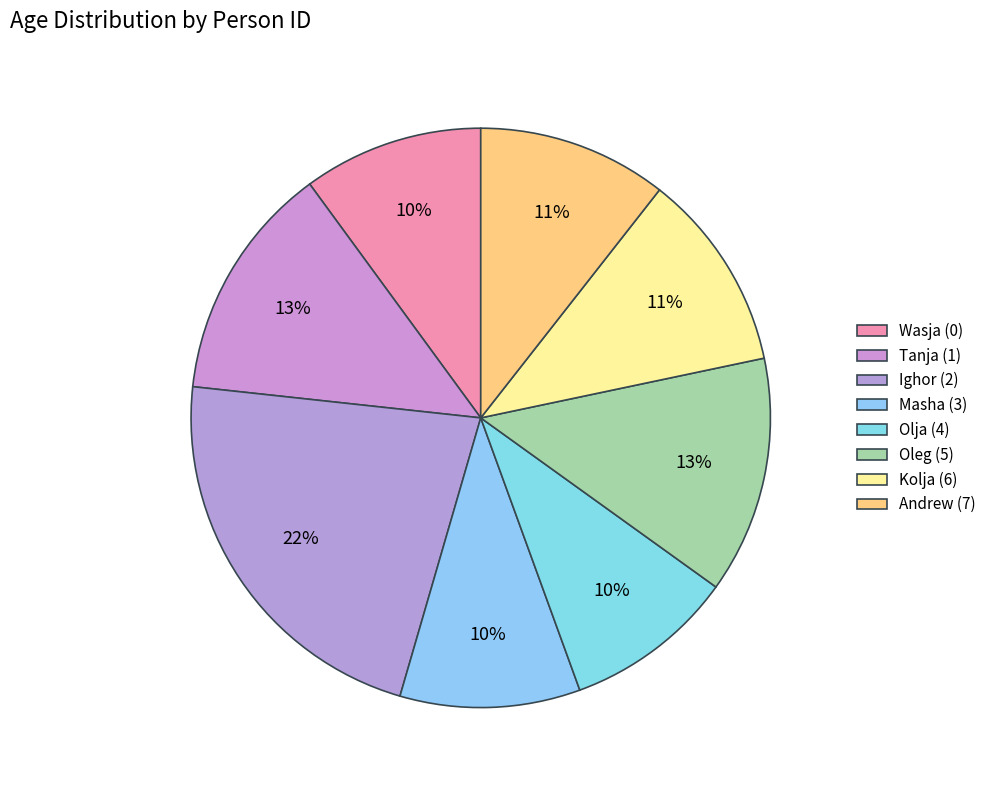

How many segments does this pie chart have?

8